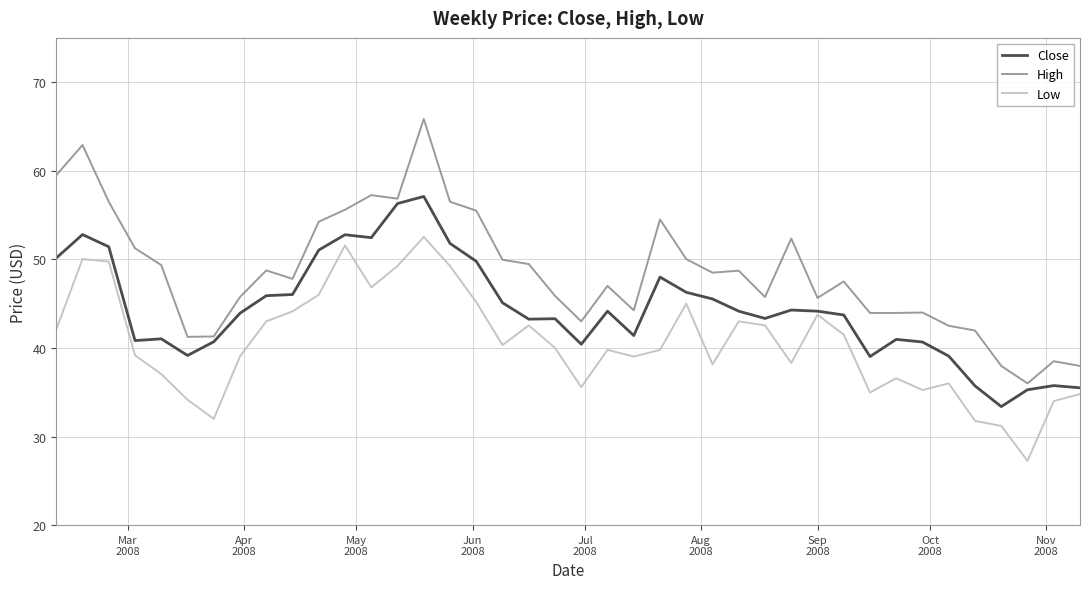

Which series has the widest spread of values?

High